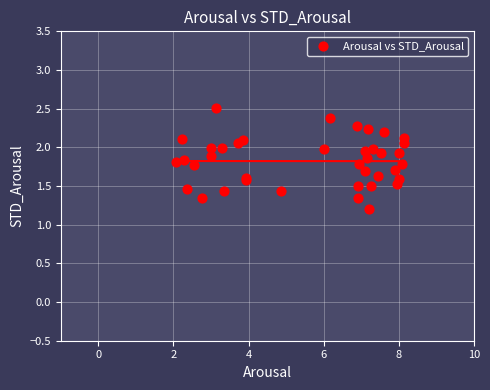

What Y value in the scatter plot is closest to 1?

1.2